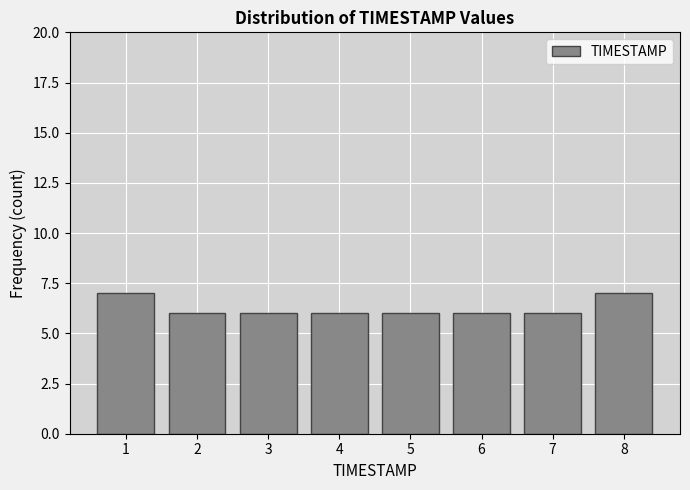

Reading left to right, what are all the values shown in this chart?

7	6	6	6	6	6	6	7